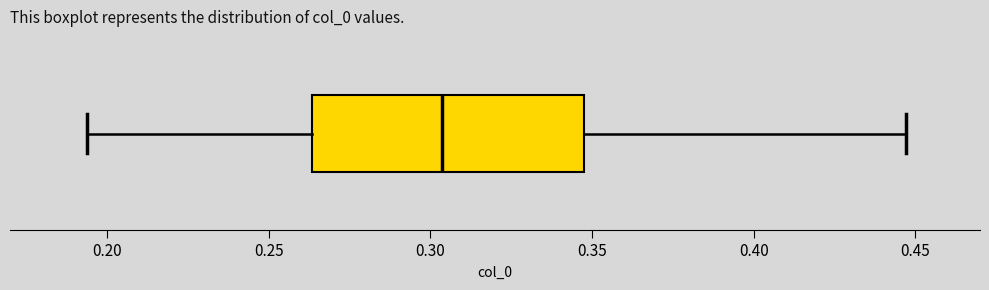

Read this box plot against the x-axis: the position of the median line, the range covered by the box, and the ends of both whiskers. The values are not printed on the chart, so give them approximately, as read against the axis.

median 0.305, box 0.265 to 0.350, whiskers 0.195 to 0.445